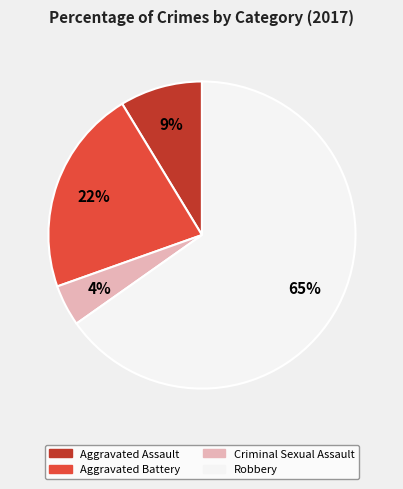

Which slice is the smallest?

Criminal Sexual Assault